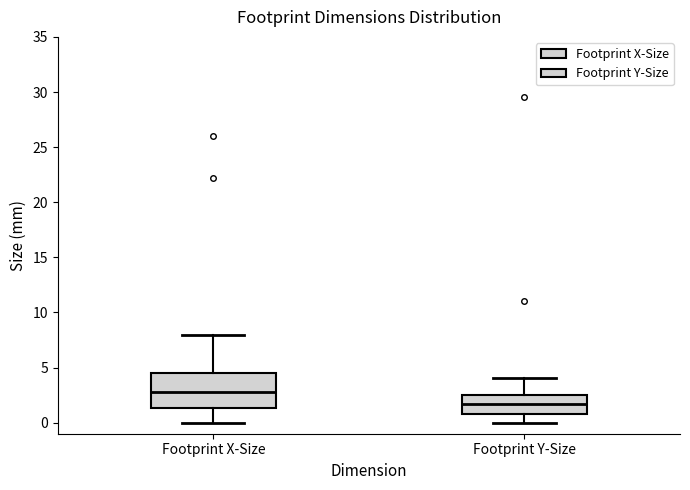

Comparing the boxes themselves (not the whiskers), which one is the tallest?

Footprint X-Size